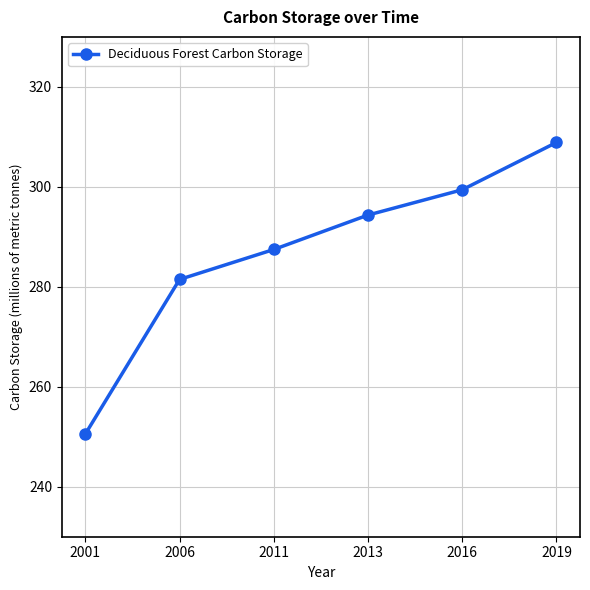

What is the change in value from 2016 to 2019?

+9.5